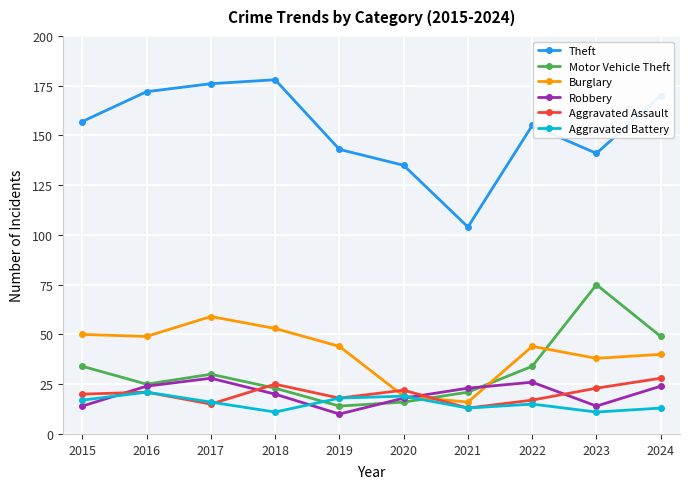

What is the greatest value displayed?

178